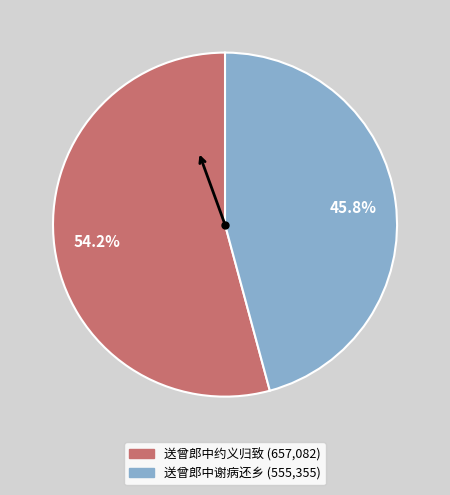

How many segments does this pie chart have?

2